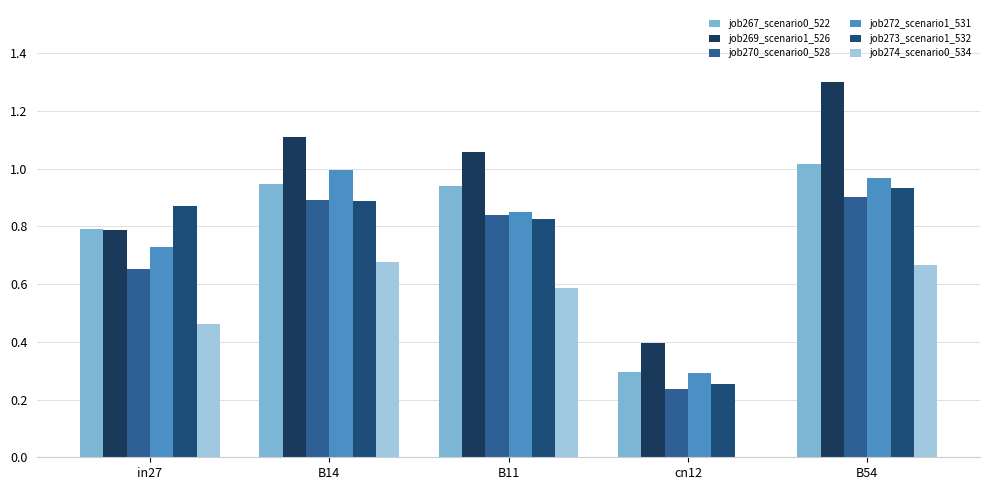

Count the number of data series in this chart.

6